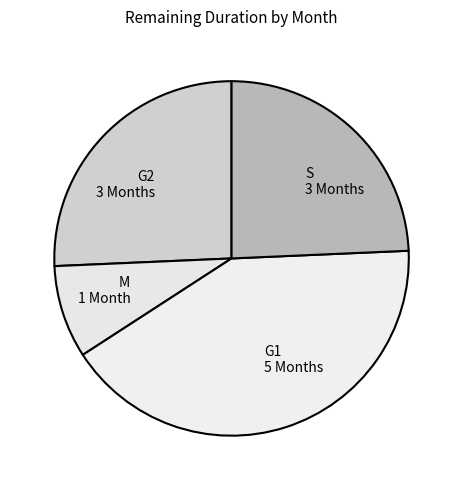

What is the ratio of the value at M 1 Month to the value at S 3 Months?

0.3